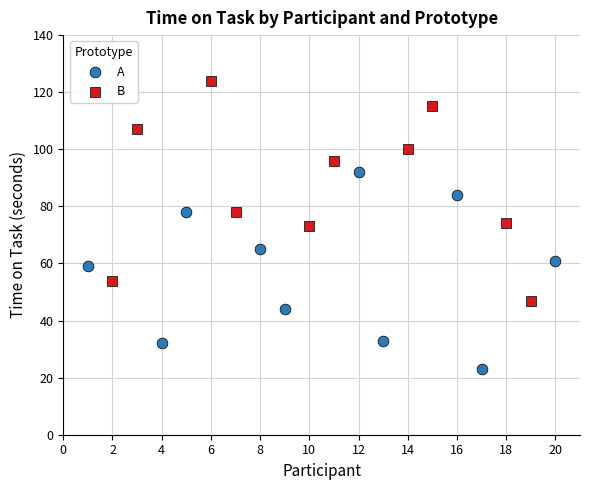

What are all the series names shown in the legend?

A, B